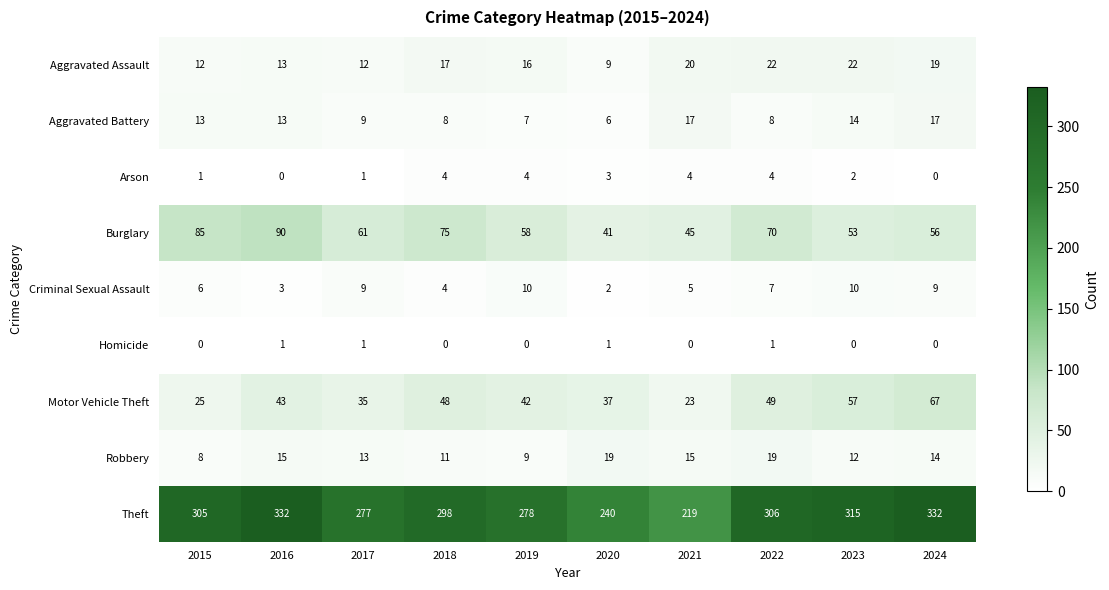

List the series in order of their peak value, lowest first.

Homicide, Arson, Criminal Sexual Assault, Aggravated Battery, Robbery, Aggravated Assault, Motor Vehicle Theft, Burglary, Theft